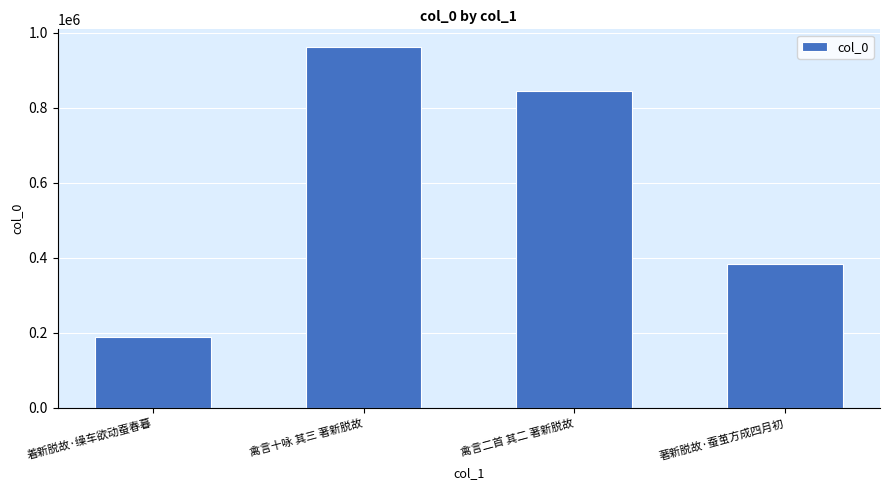

Reading left to right, what are all the values shown in this chart?

187469	960984	845458	382042